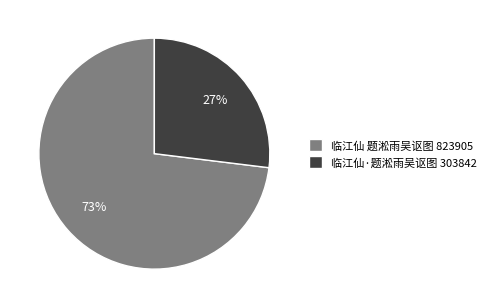

To the nearest percent, what percentage of the pie is 临江仙·题淞雨吴讴图?

27%